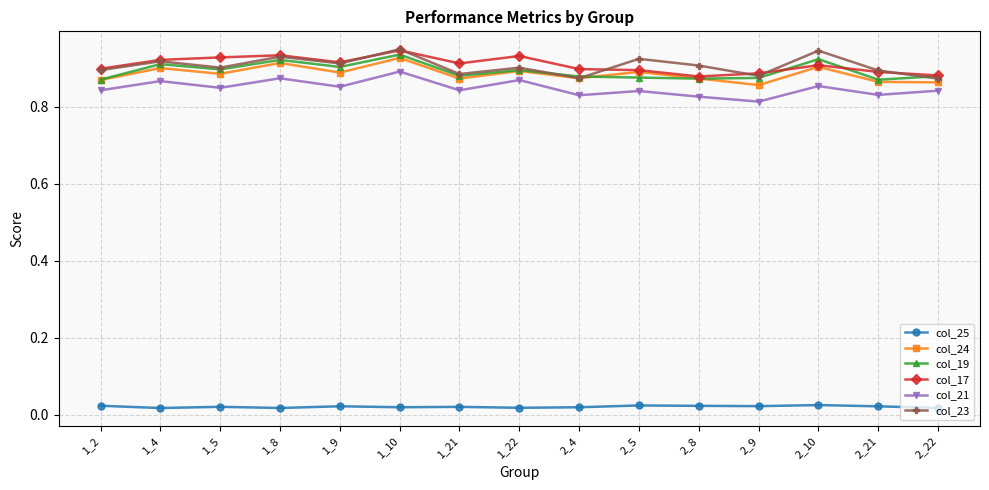

How many col_17 values are between 0 and 1?

15